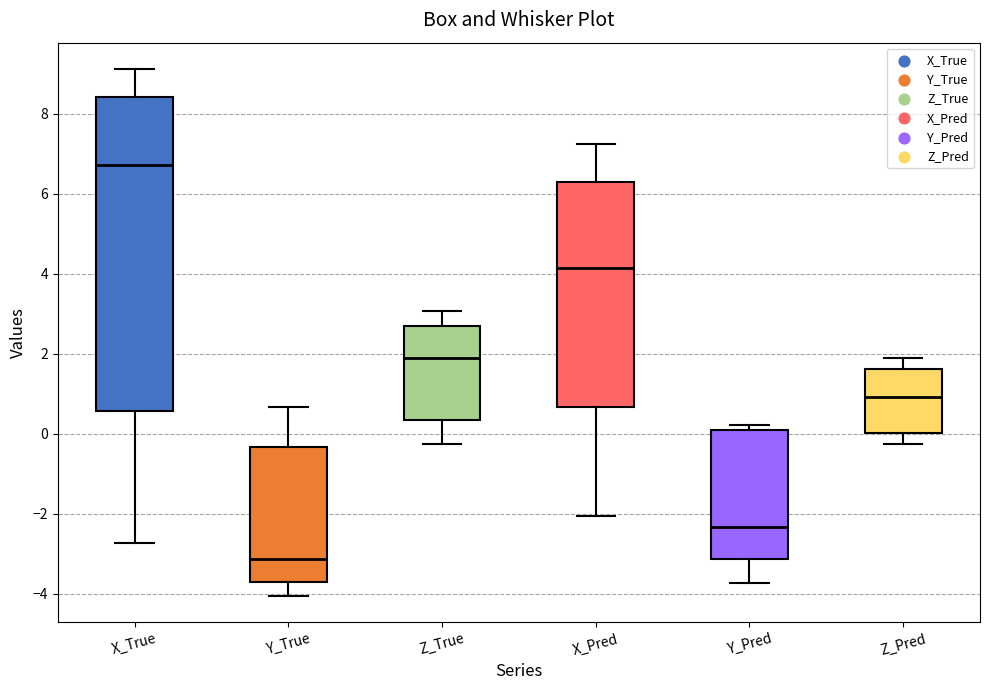

Comparing the boxes themselves (not the whiskers), which one is the tallest?

X_True